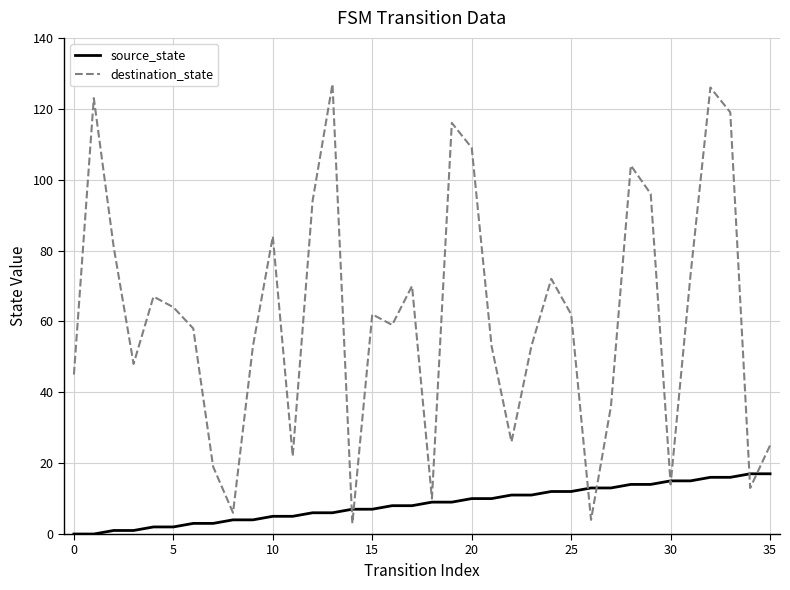

Which series has the largest total across all categories?

destination_state